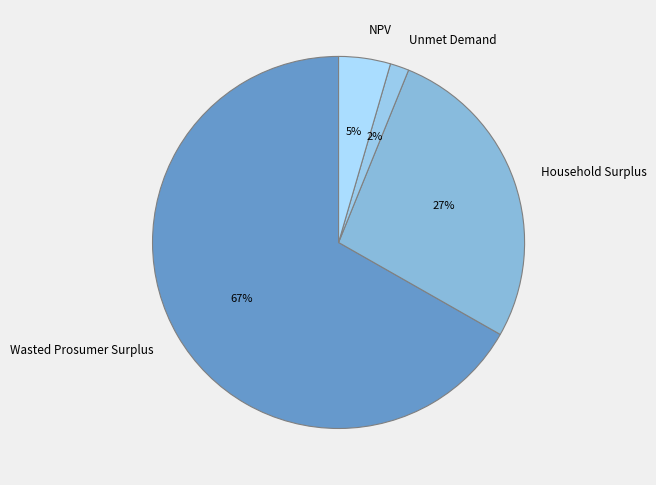

Which slice is the largest?

Wasted Prosumer Surplus